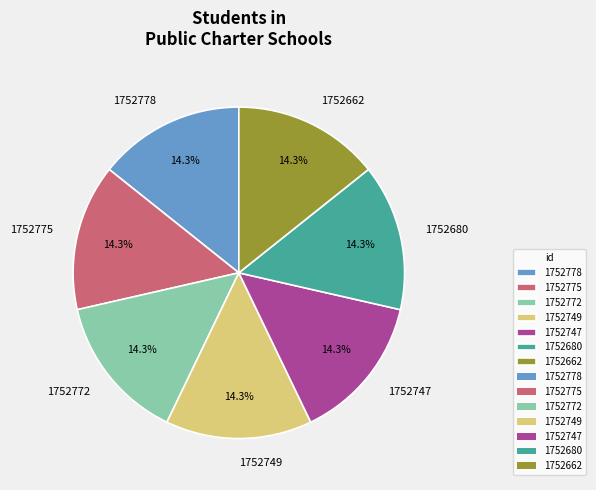

How many segments does this pie chart have?

7